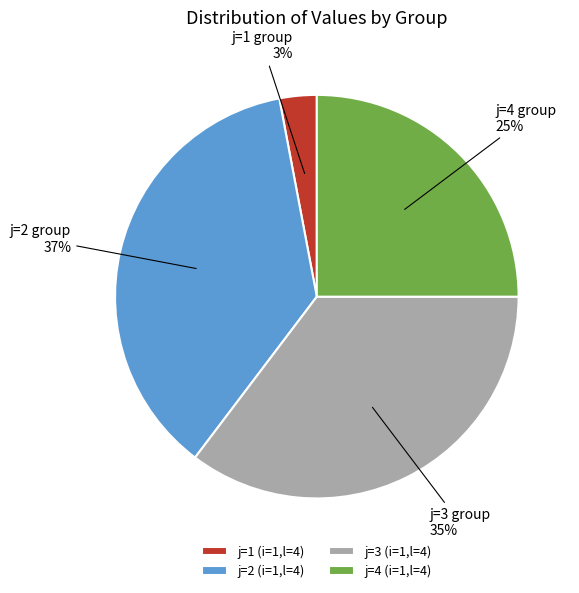

Rank the categories by value from highest to lowest.

j=2 (i=1,l=4), j=3 (i=1,l=4), j=4 (i=1,l=4), j=1 (i=1,l=4)